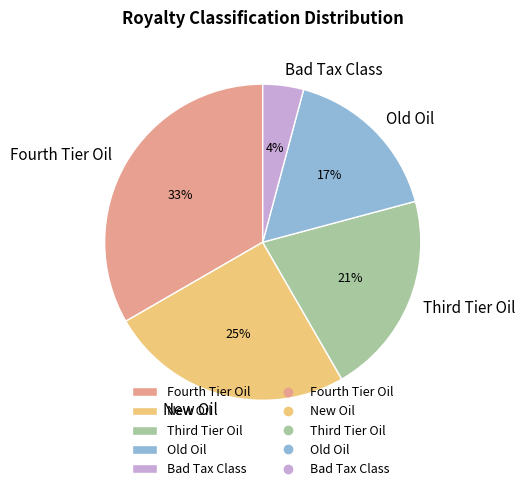

Is there any slice that represents more than half of the pie?

No